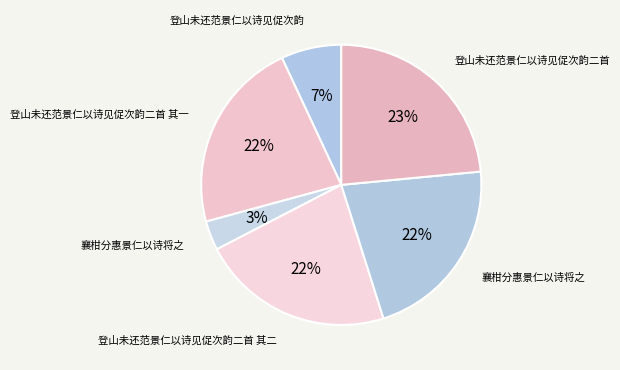

Rank the categories by value from highest to lowest.

登山未还范景仁以诗见促次韵二首, 登山未还范景仁以诗见促次韵二首 其二, 登山未还范景仁以诗见促次韵二首 其一, 襄柑分惠景仁以诗将之, 登山未还范景仁以诗见促次韵, 襄柑分惠景仁以诗将之